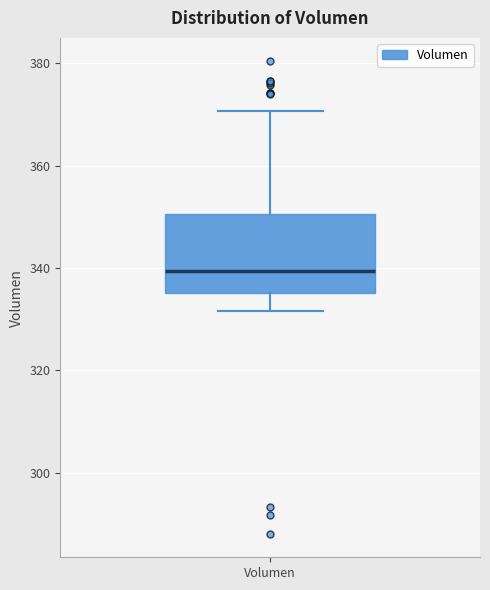

Where is the upper edge of the box for Volumen on the y-axis? The values are not printed on the chart, so give them approximately, as read against the axis.

350